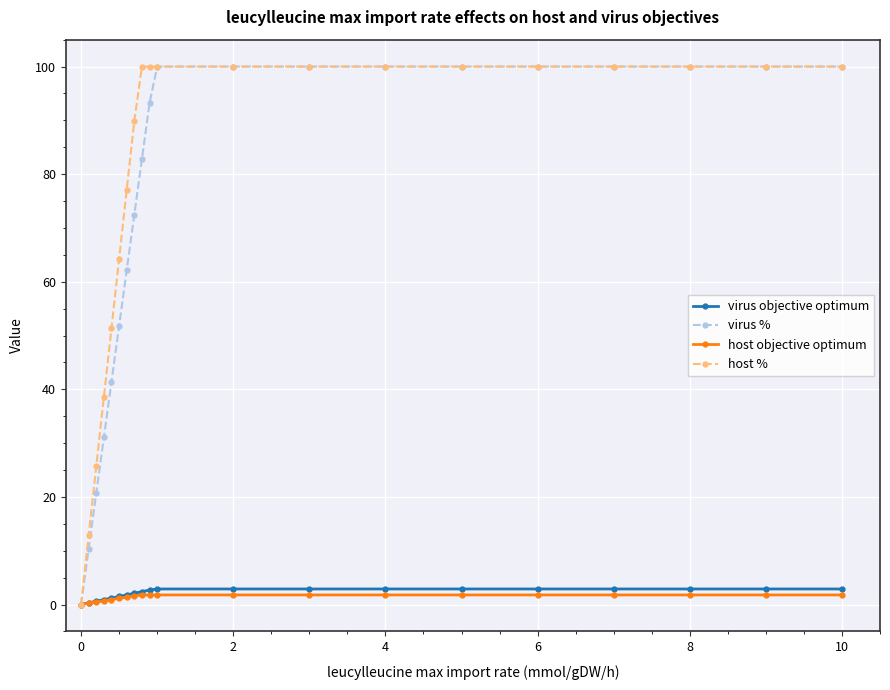

Which series has the largest total across all categories?

host %